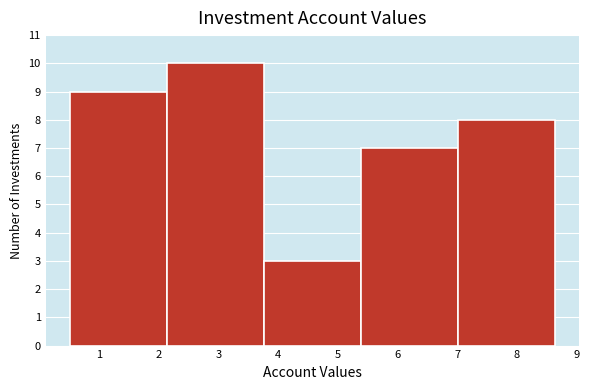

Reading left to right, list every bar in this chart as the range it spans on the x-axis followed by its height. Neither the bar edges nor the heights are printed on the chart, so give them approximately, as read against the axes.

0.5 to 2.1: 9
2.1 to 3.8: 10
3.8 to 5.4: 3
5.4 to 7.0: 7
7.0 to 8.6: 8